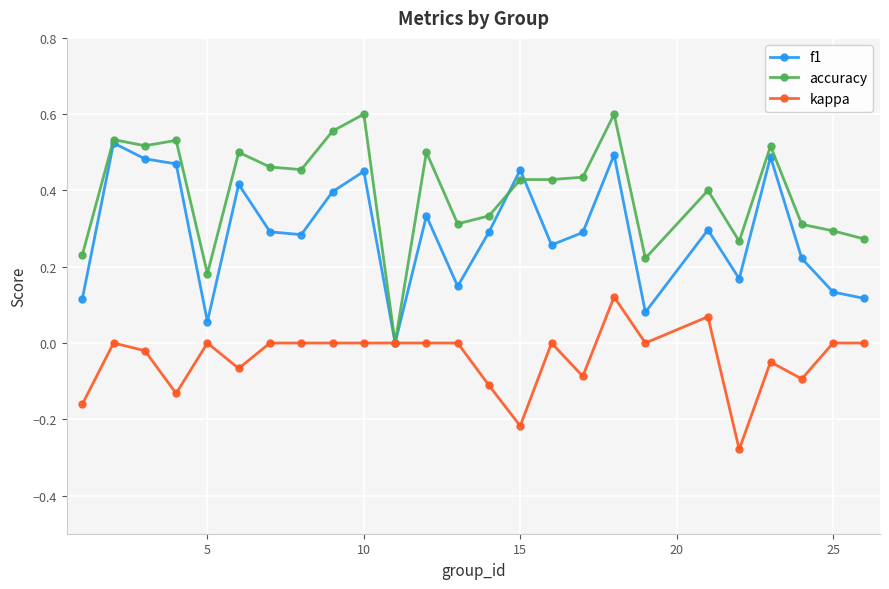

Which series has the largest total across all categories?

accuracy